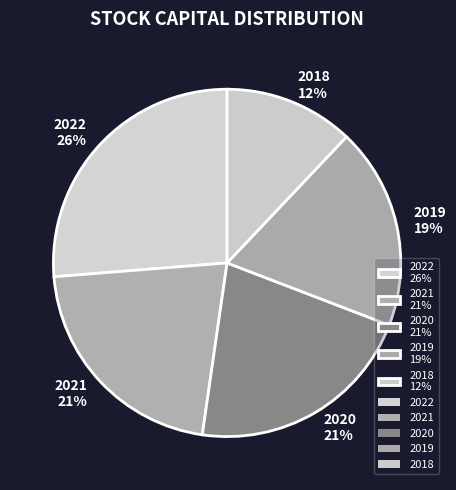

Between 2021 21% and 2022 26%, which is larger?

2022 26%